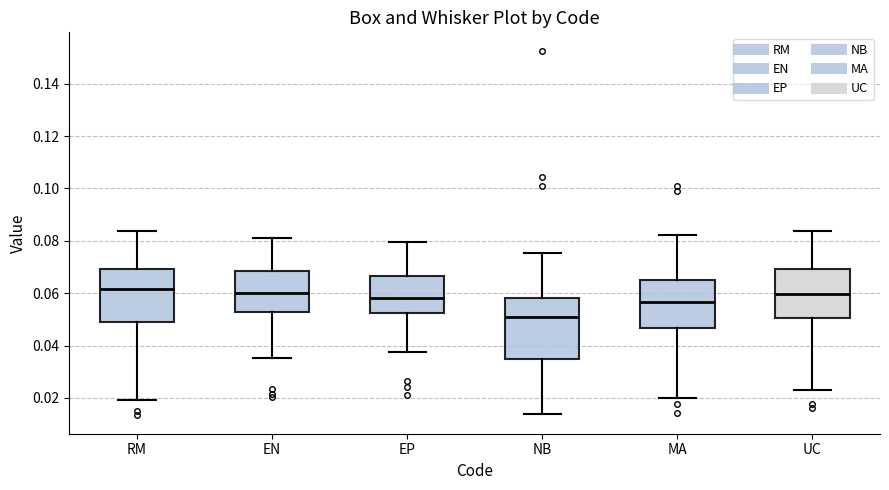

Where is the upper edge of the box for UC on the y-axis? The values are not printed on the chart, so give them approximately, as read against the axis.

0.070